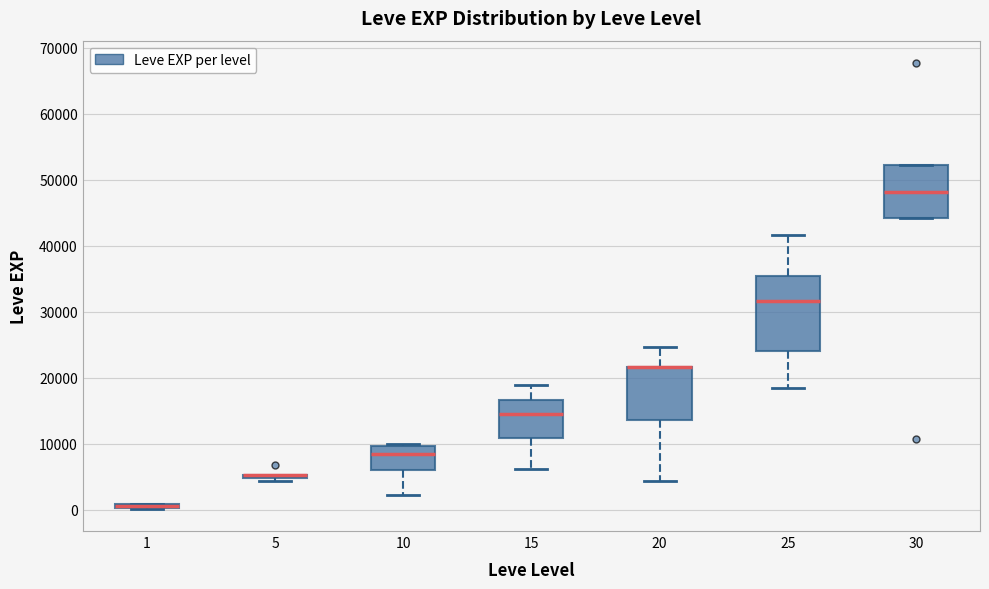

Which box is the tallest, from its lower edge to its upper edge?

25